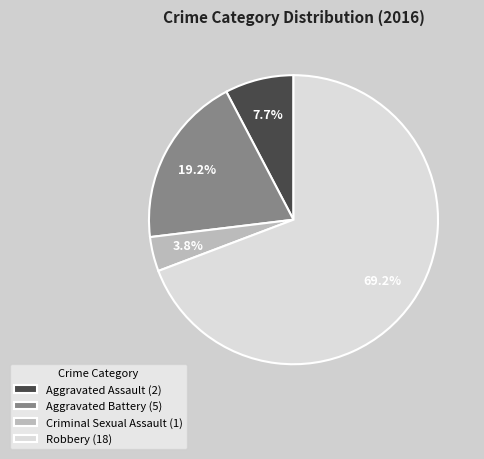

To the nearest percent, what is the difference between the Aggravated Battery and Robbery slice percentages?

50%